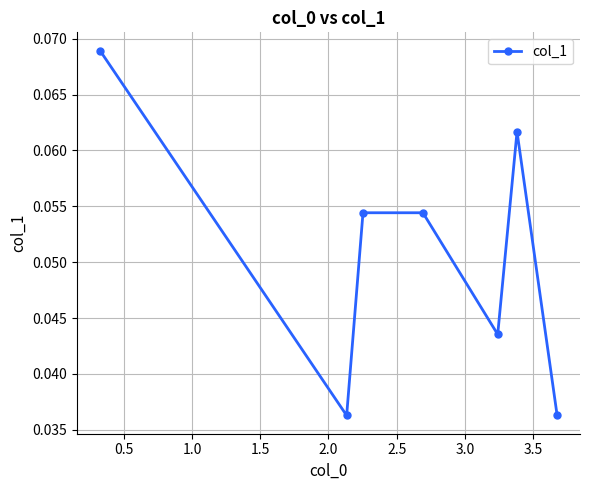

What is the sum of all values?

0.4